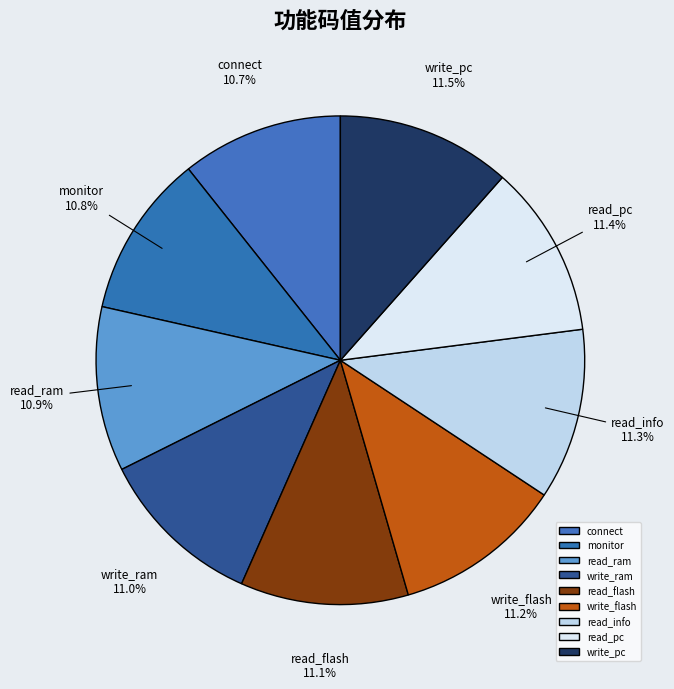

What is the ratio of the value at write_flash to the value at read_info?

1.0